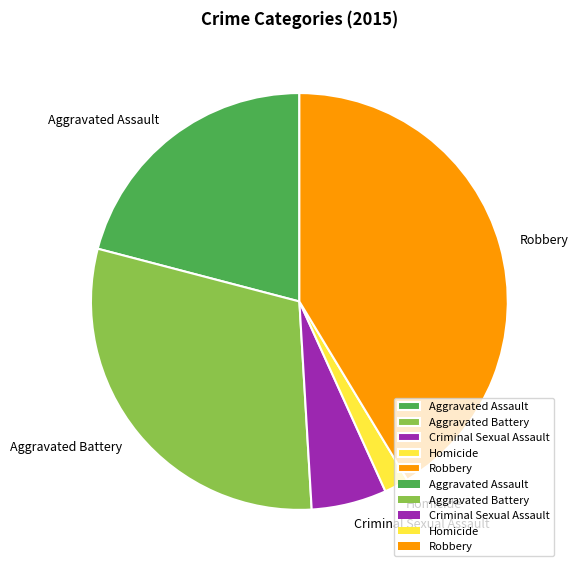

Is there any slice that represents more than half of the pie?

No